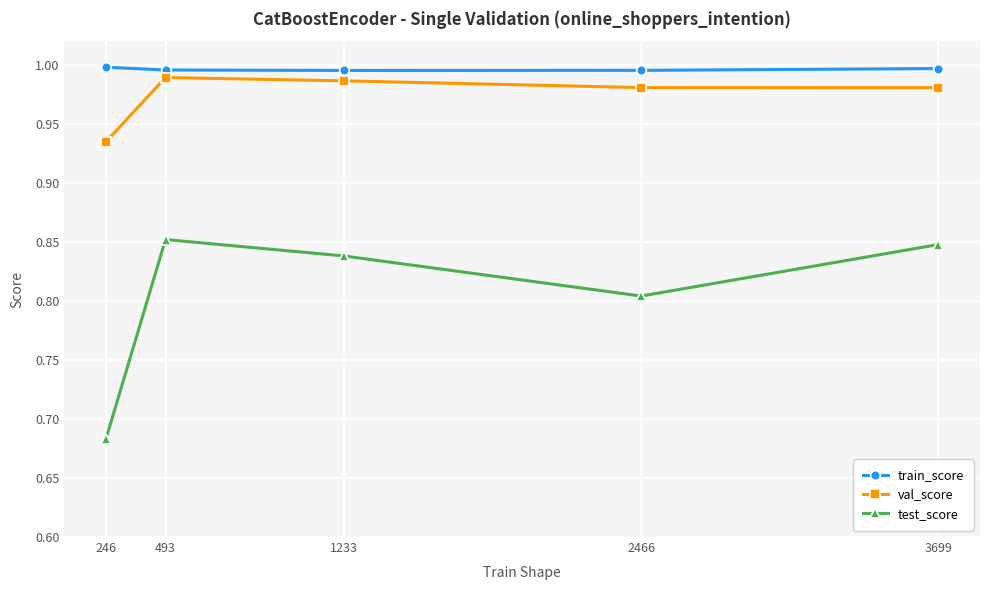

Is the value of train_score at 246 greater than the value of test_score at 246?

Yes